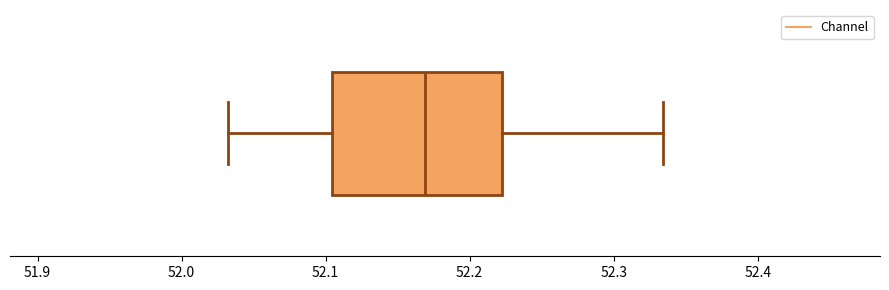

Where does the right whisker of the box end on the x-axis? The values are not printed on the chart, so give them approximately, as read against the axis.

52.33